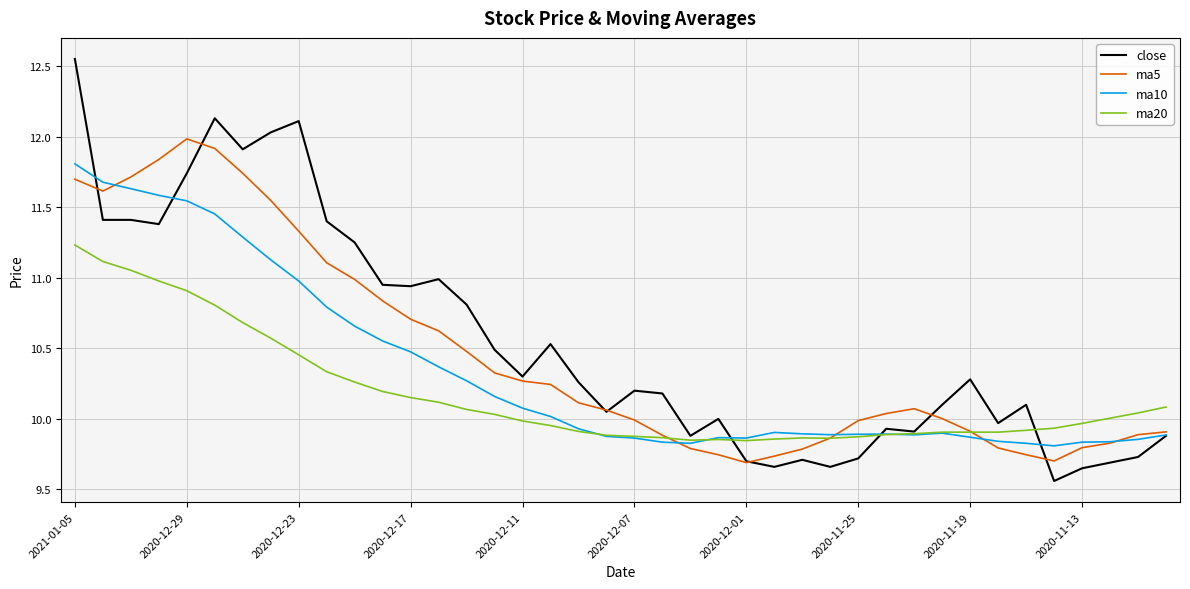

How many series are shown in this chart?

4